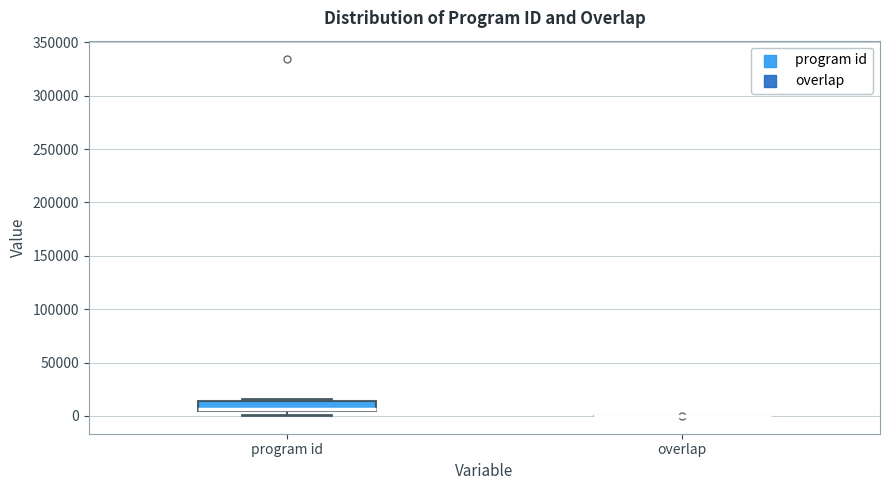

Comparing the boxes themselves (not the whiskers), which one is the tallest?

program id